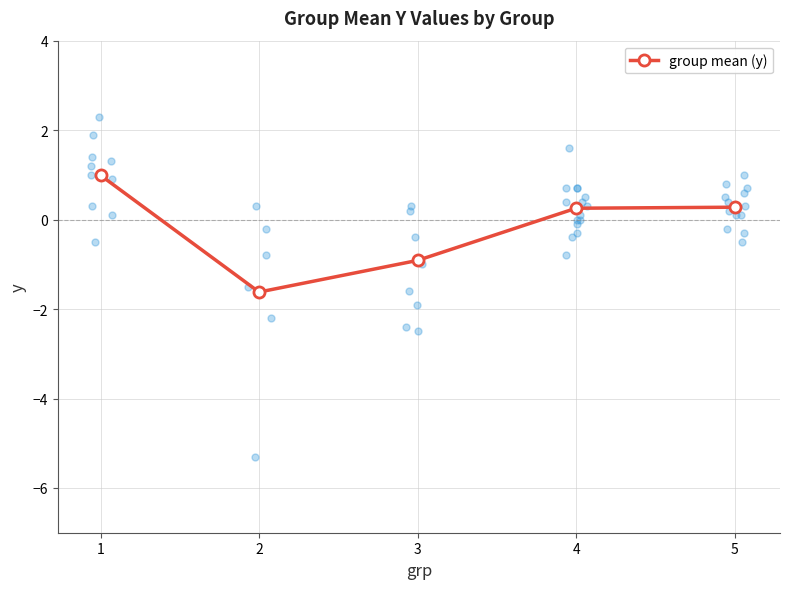

Between 1 and 2, which is larger?

1